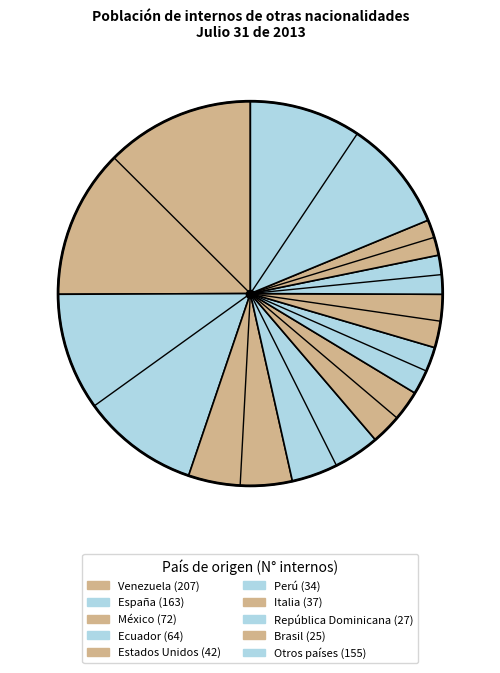

Is it true that Estados Unidos is 12% of the pie?

False